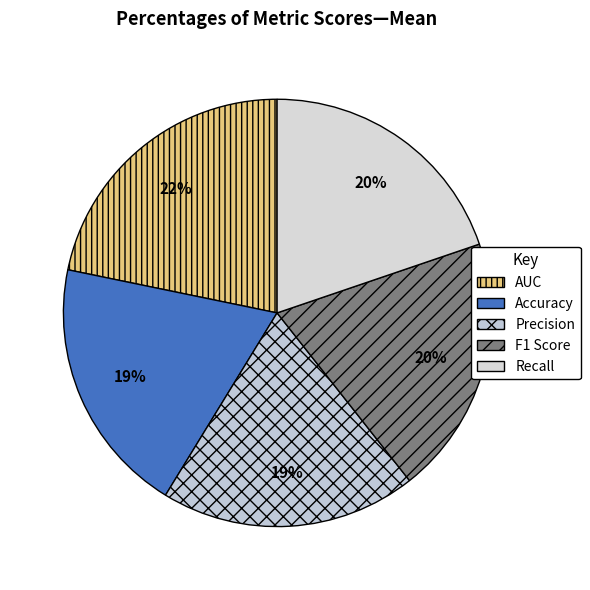

What percentage is the AUC slice, to the nearest percent?

22%